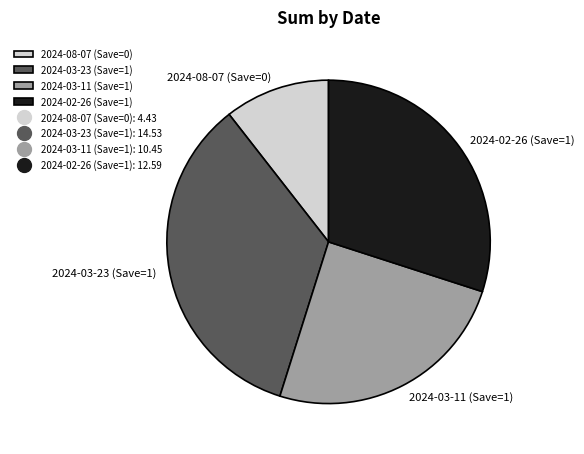

Rank the categories by value from highest to lowest.

2024-03-23 (Save=1), 2024-02-26 (Save=1), 2024-03-11 (Save=1), 2024-08-07 (Save=0)